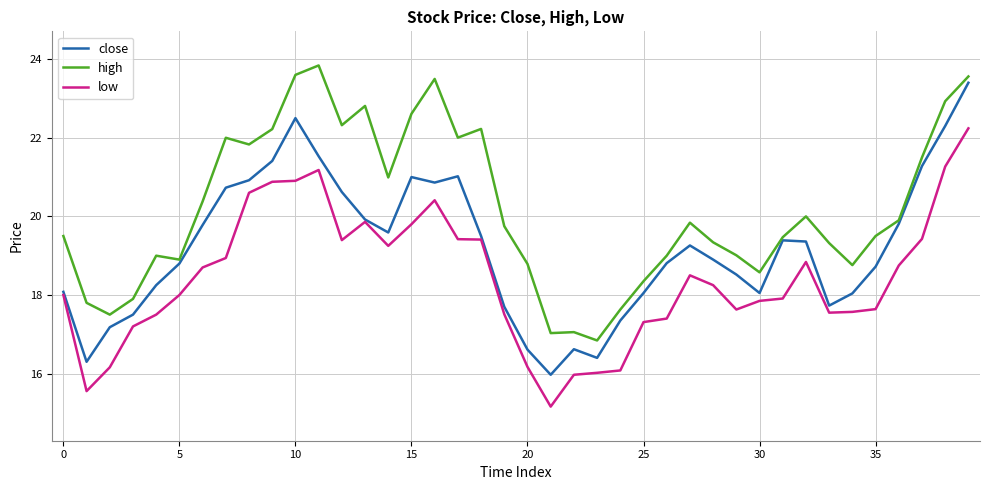

How many values in the close series are below 19?

20